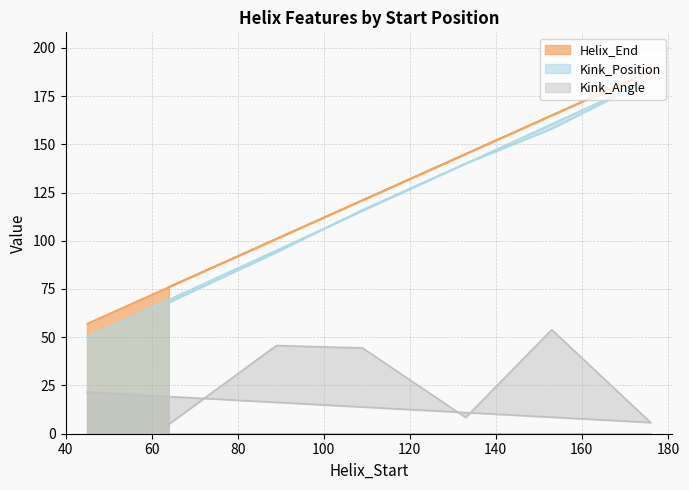

Between 89 and 176, which is larger?

176